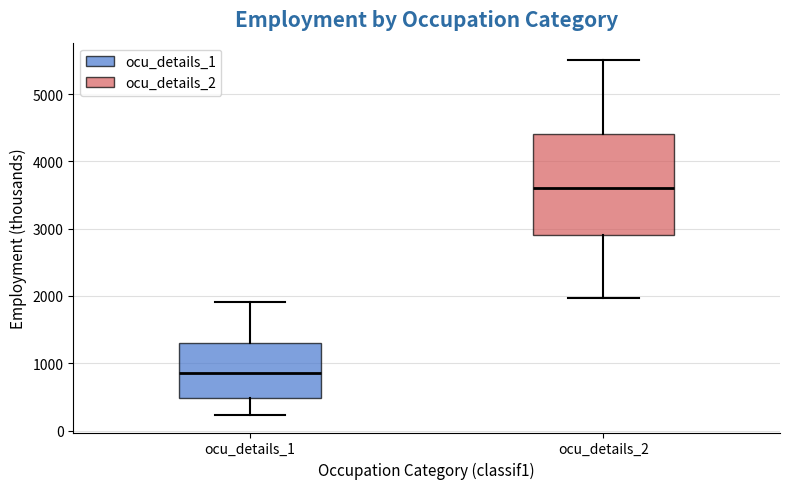

Reading left to right, read every box against the y-axis: the position of its median line, the range the box covers, and the ends of its whiskers. The values are not printed on the chart, so give them approximately, as read against the axis.

ocu_details_1: median 900, box 500 to 1300, whiskers 200 to 1900
ocu_details_2: median 3600, box 2900 to 4400, whiskers 2000 to 5500